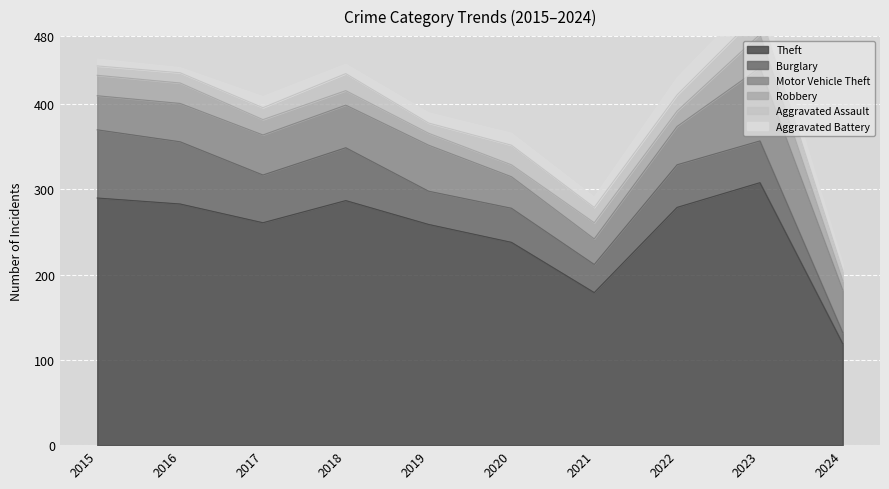

What are all the series names shown in the legend?

Theft, Burglary, Motor Vehicle Theft, Robbery, Aggravated Assault, Aggravated Battery